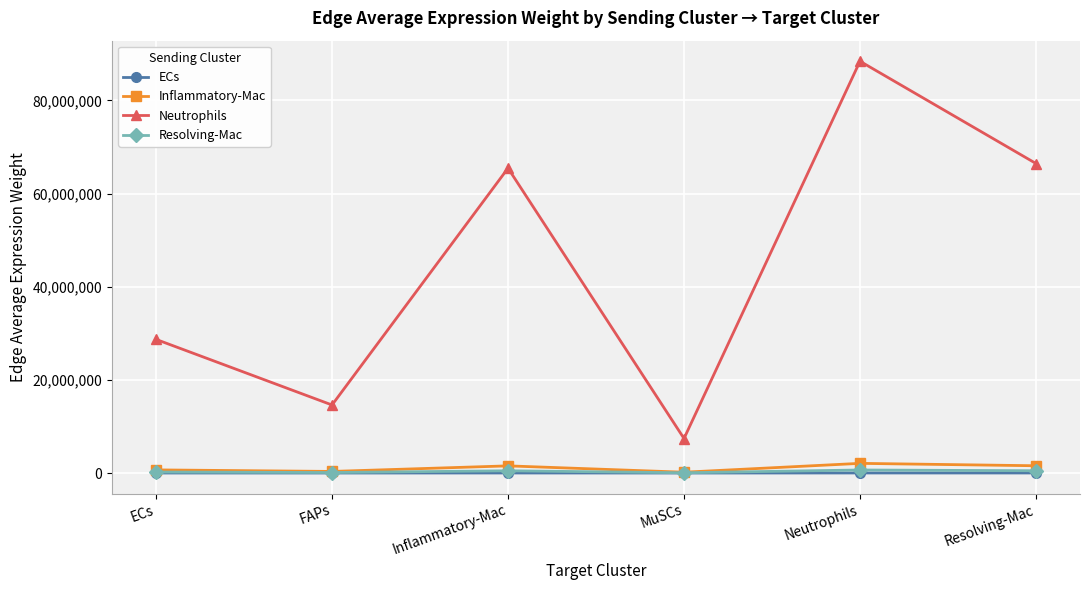

Where is the first local minimum for Neutrophils?

FAPs